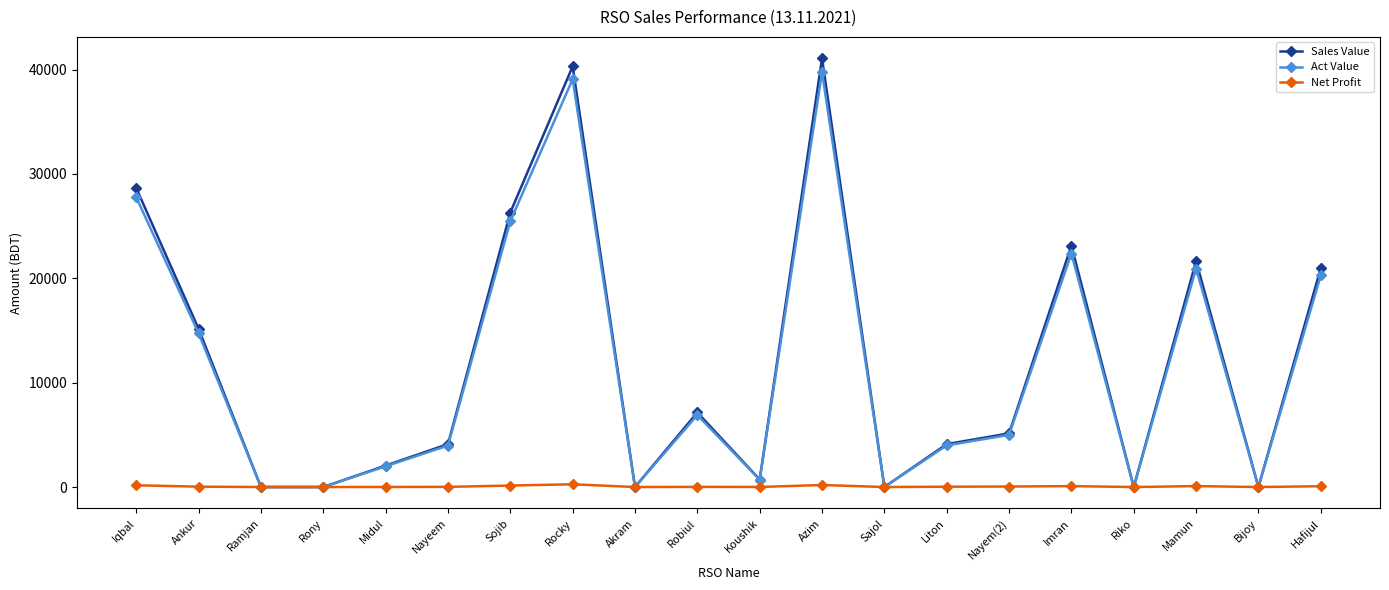

Which series changed the most between Sojib and Koushik?

Sales Value